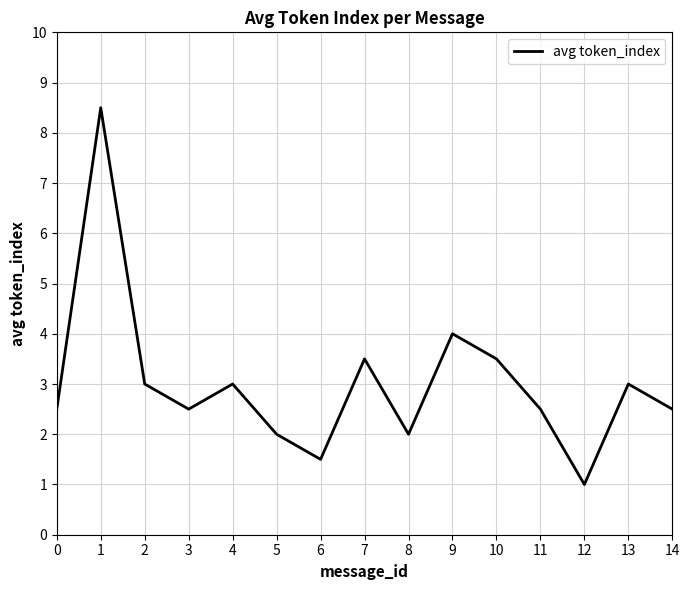

What is the change in value from 1 to 4?

-5.5